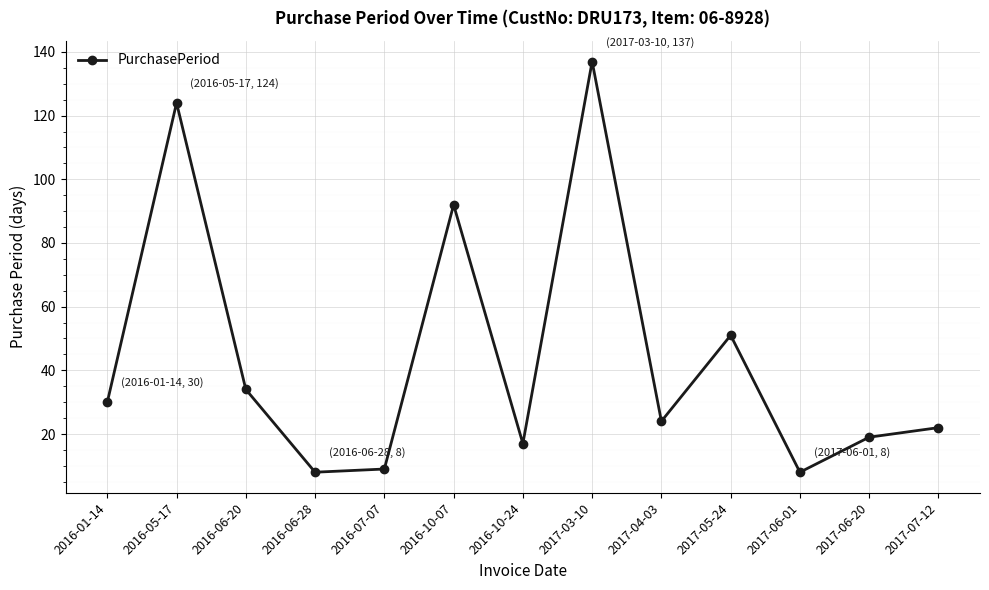

Is this an area chart (filled region under the line)?

No